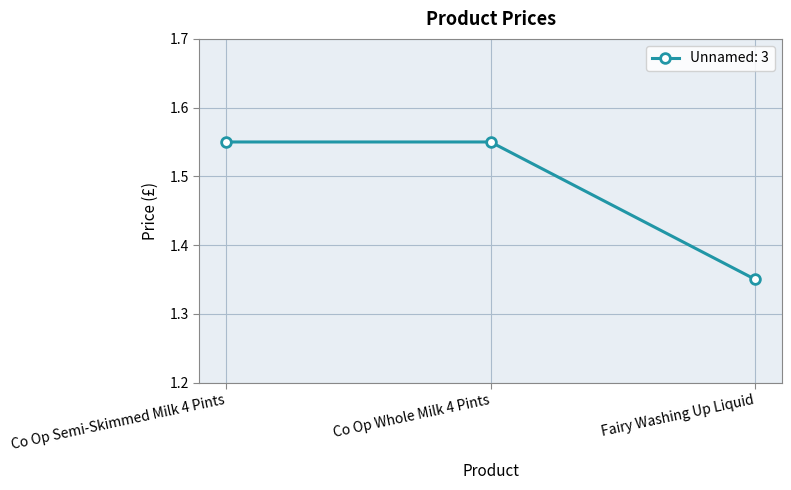

How many lines are shown in the chart?

1